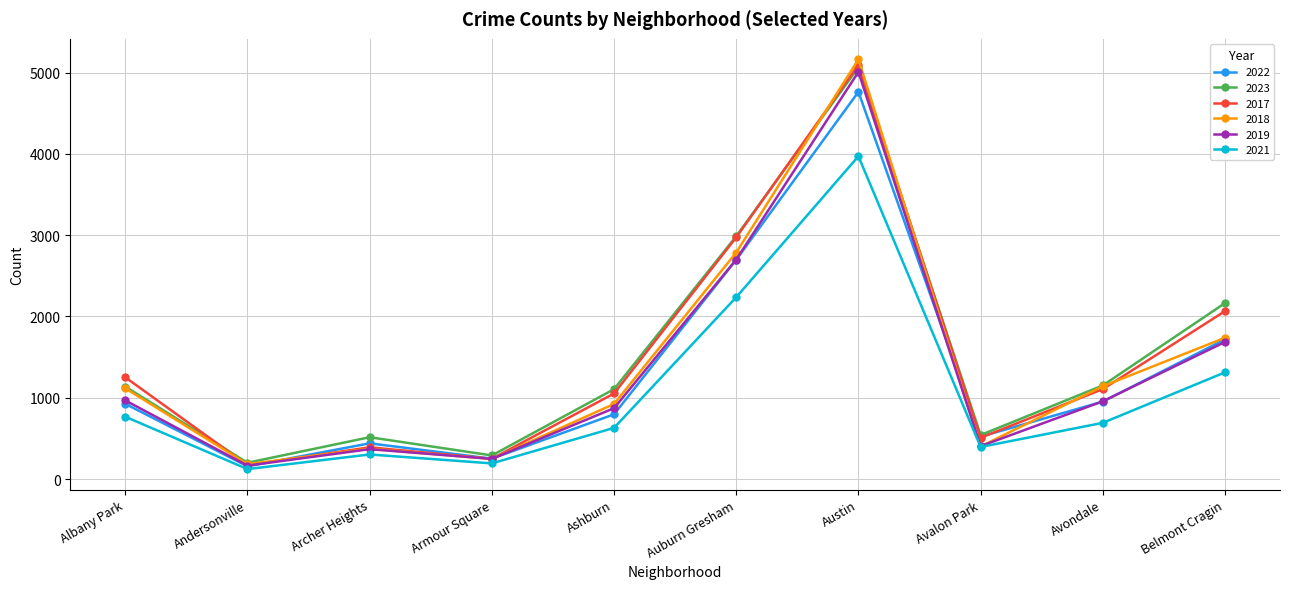

What is the value of the 2018 point at the 1st from the left?

1117